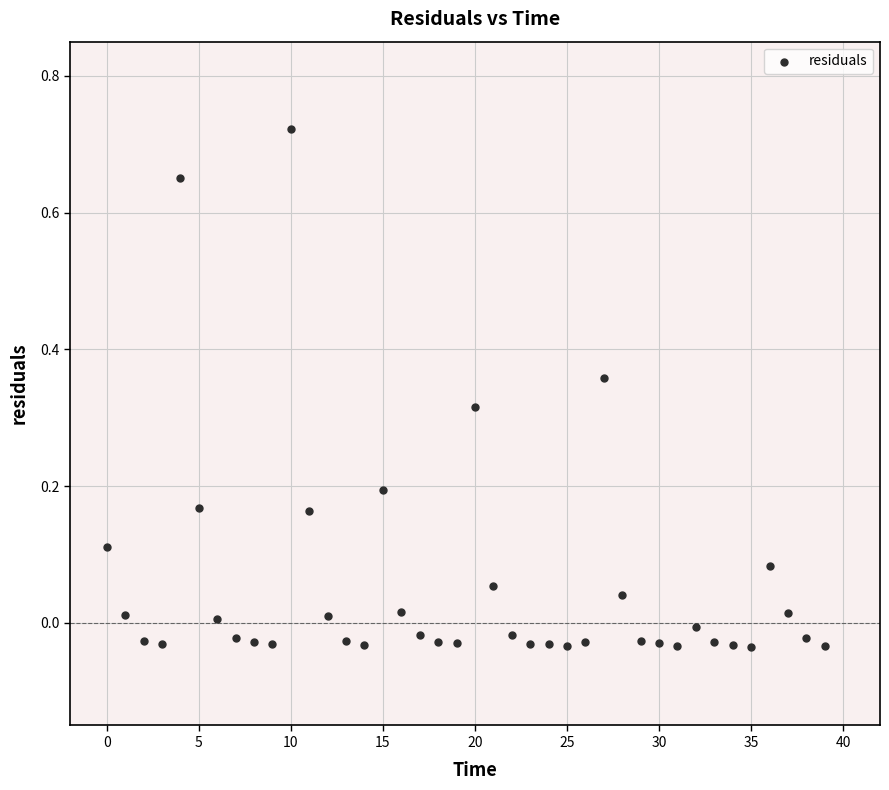

What is the range of Y values (max minus min)?

0.8